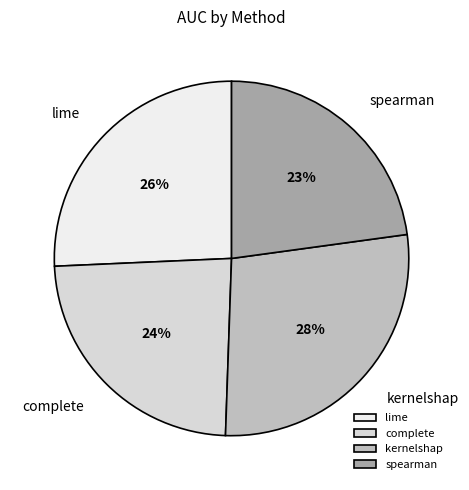

Is there any slice that represents more than half of the pie?

No